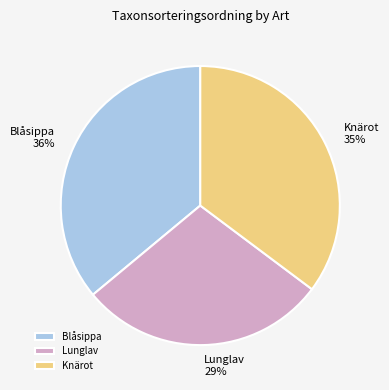

Does Knärot represent more than half of the total?

No